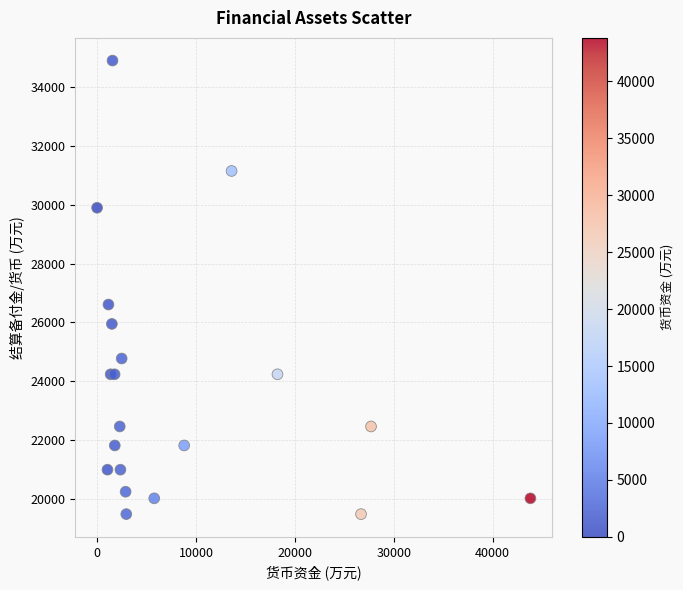

What Y value in the scatter plot is closest to 27195?

26610